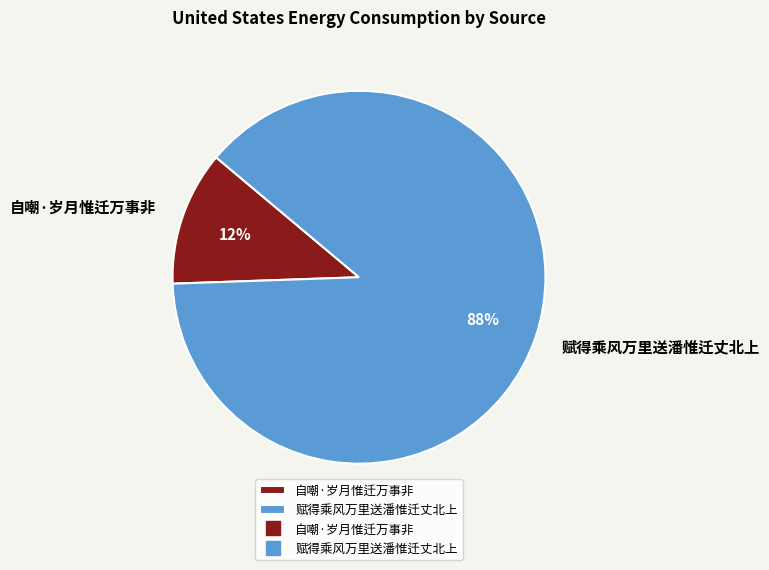

Rank the categories by value from highest to lowest.

赋得乘风万里送潘惟迁丈北上, 自嘲·岁月惟迁万事非